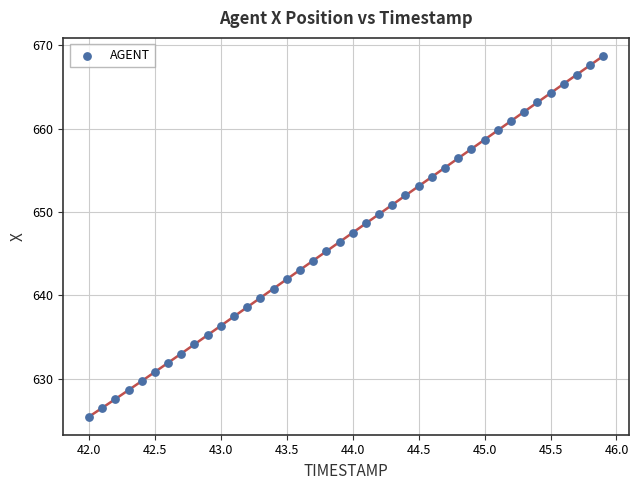

What is the range of X values (max minus min)?

3.9